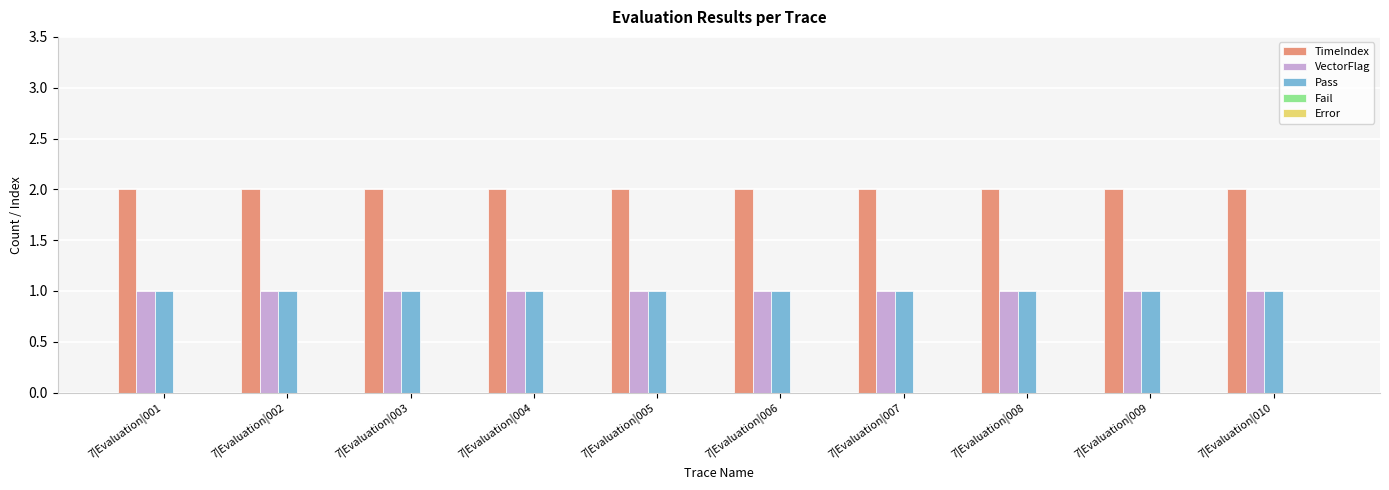

Count the number of data series in this chart.

3